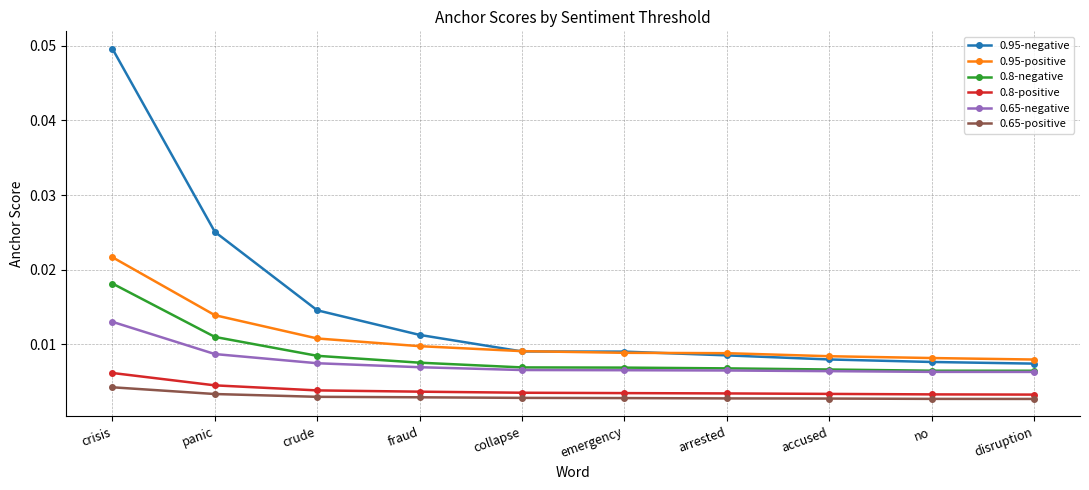

At which category is the sum across all series the highest?

crisis